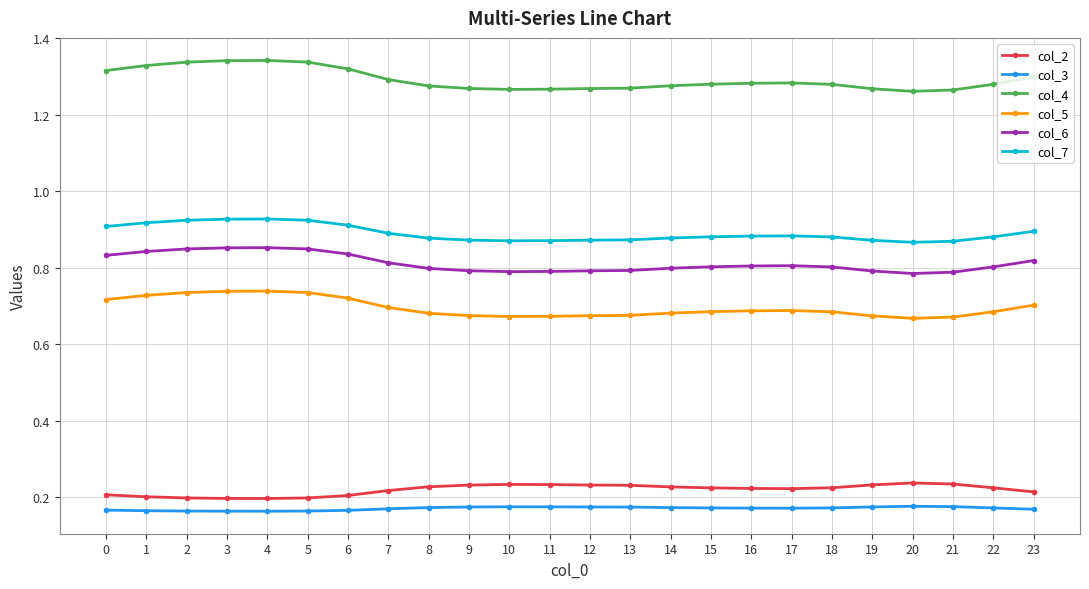

True or false: col_6 and col_5 cross at least once.

False